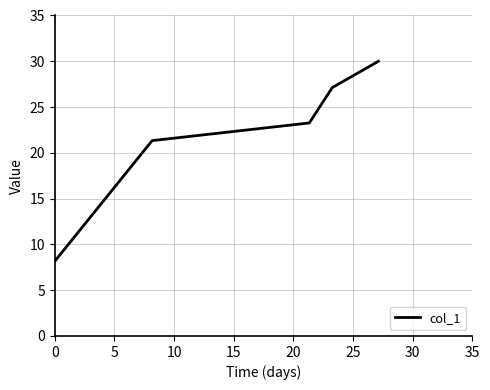

What is the difference between the second highest and second lowest values?

5.8